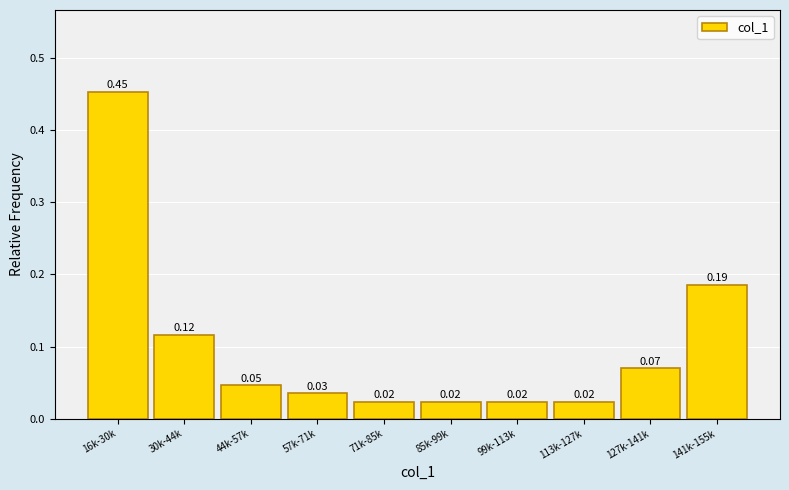

What is the sum of all values?

1.0